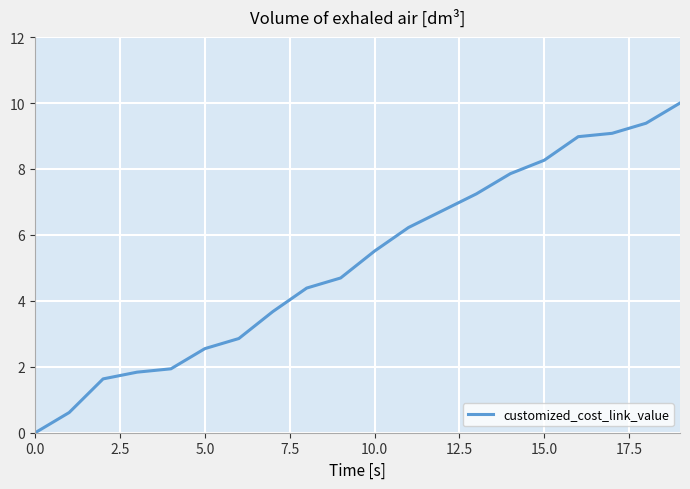

What is the maximum value shown in the chart?

10.0